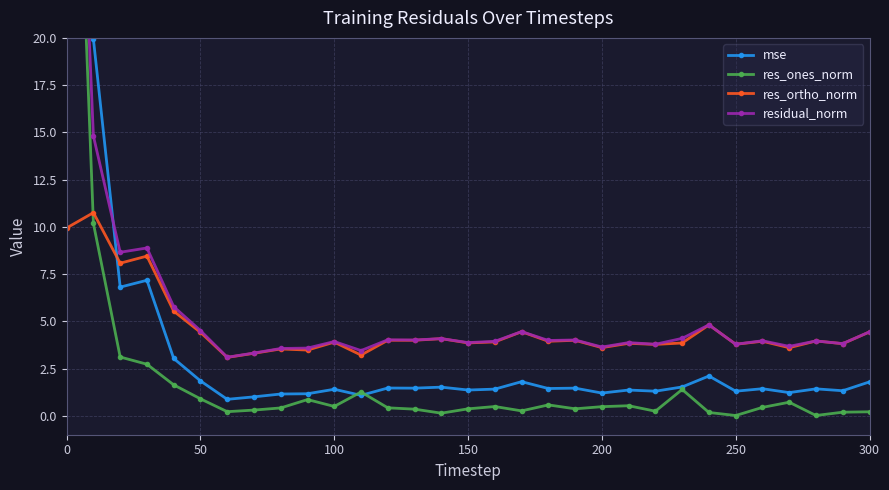

True or false: res_ortho_norm has more than 0 points higher than both neighbors.

True